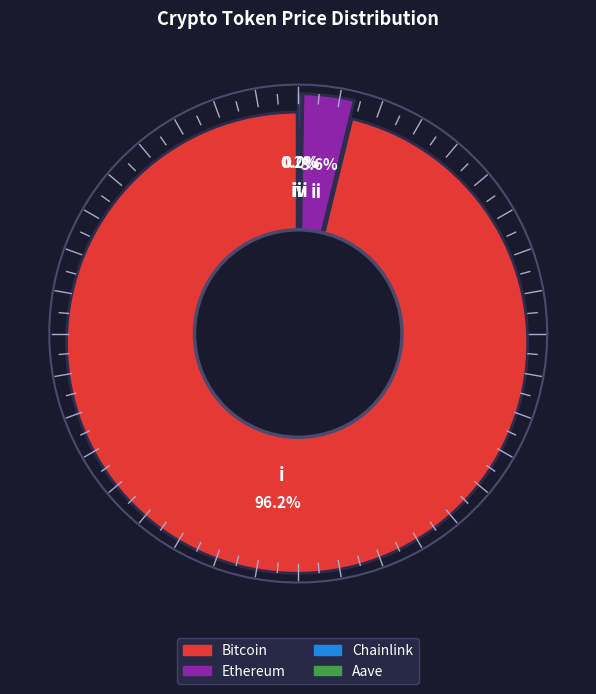

How many segments does this pie chart have?

4